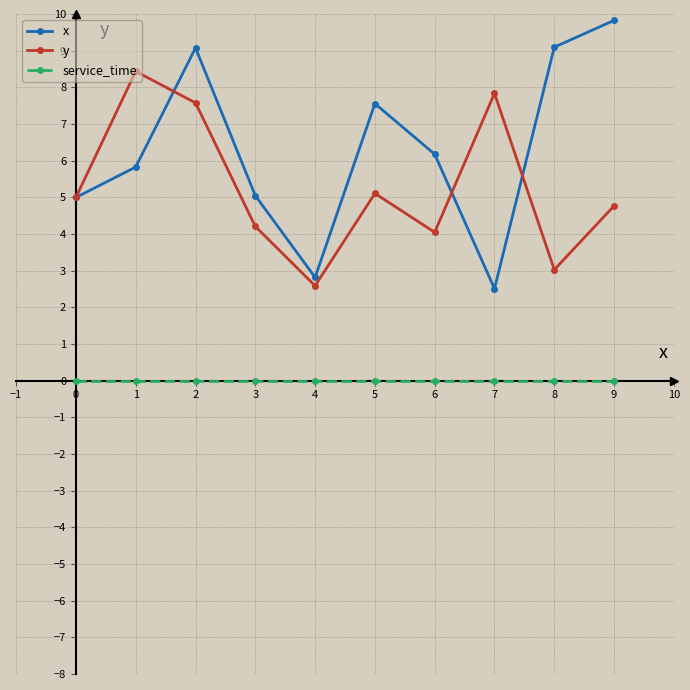

What is the difference between the maximum and second lowest values in the x series?

7.0